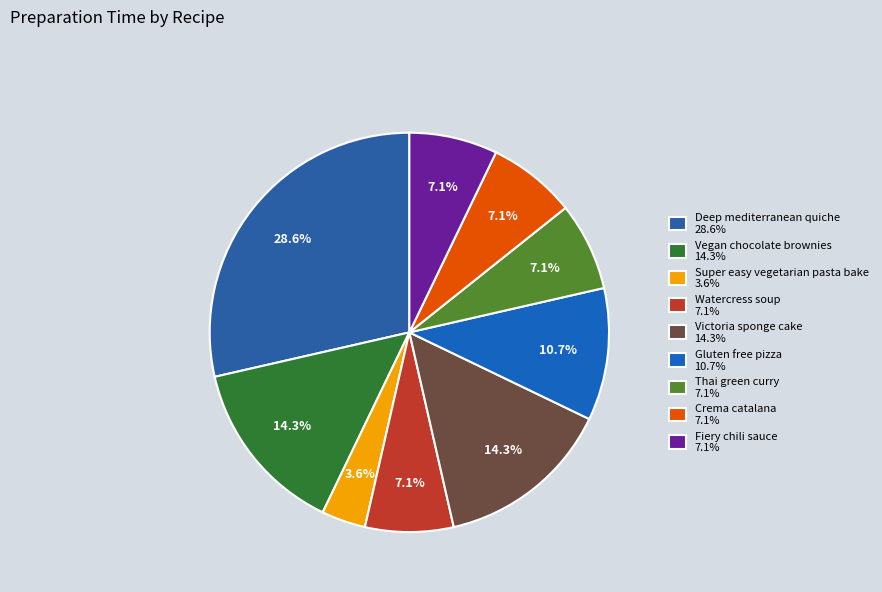

How many slices are in this pie chart?

9